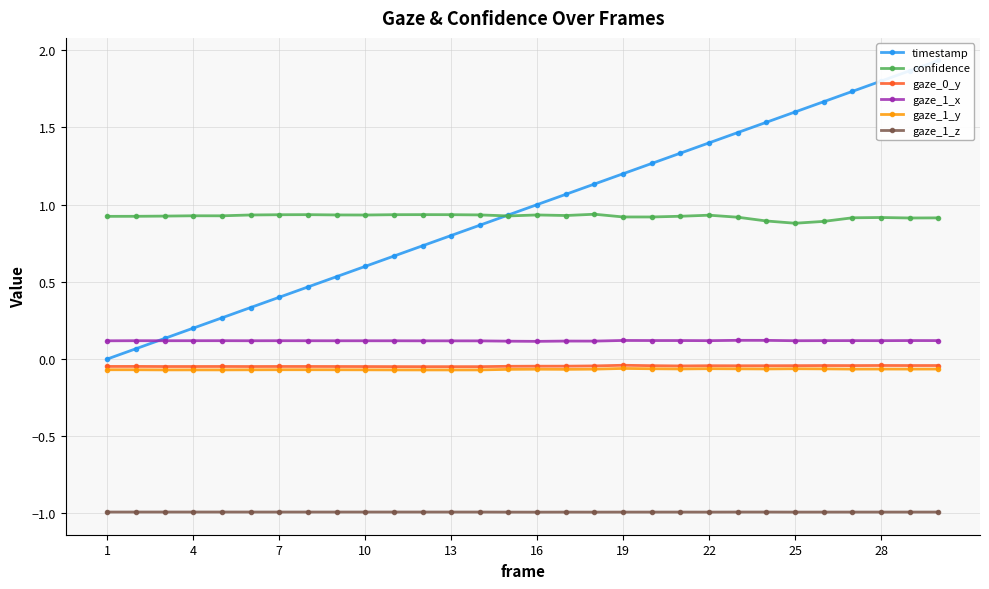

True or false: gaze_1_x and gaze_1_y intersect in this chart.

False